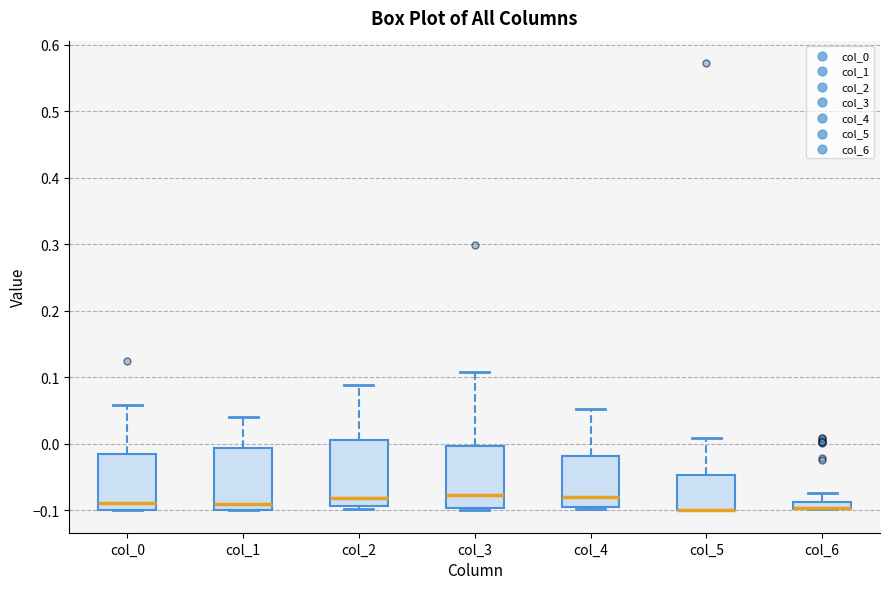

Where is the lower edge of the box for col_5 on the y-axis? The values are not printed on the chart, so give them approximately, as read against the axis.

-0.10